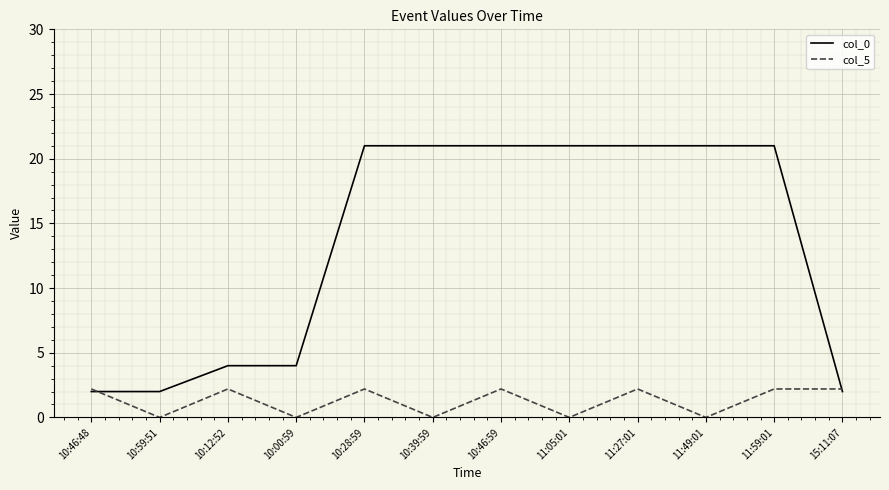

Count the number of data series in this chart.

2